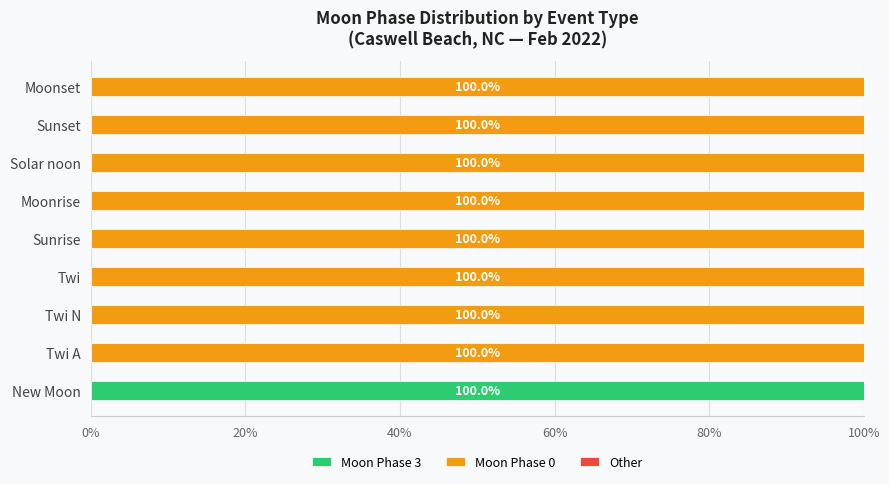

Which category has the highest value in the Moon Phase 3 series?

New Moon